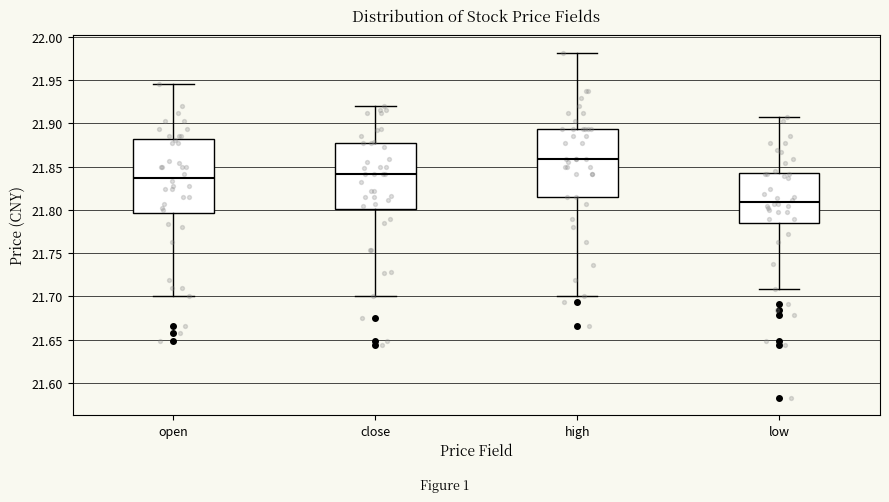

Which box has the lowest median line?

low